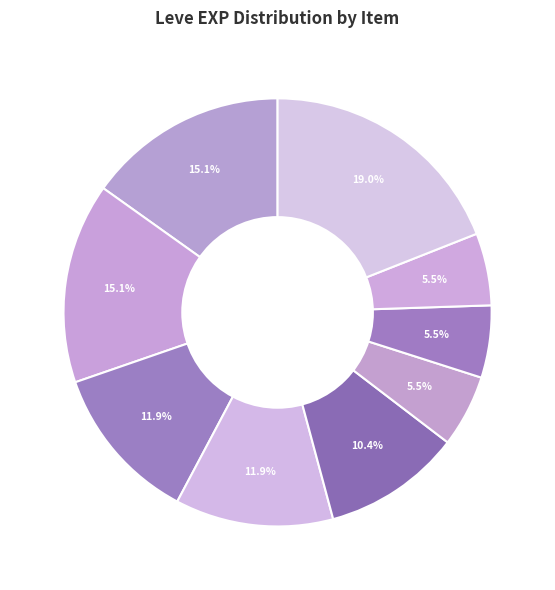

How many slices are in this pie chart?

9